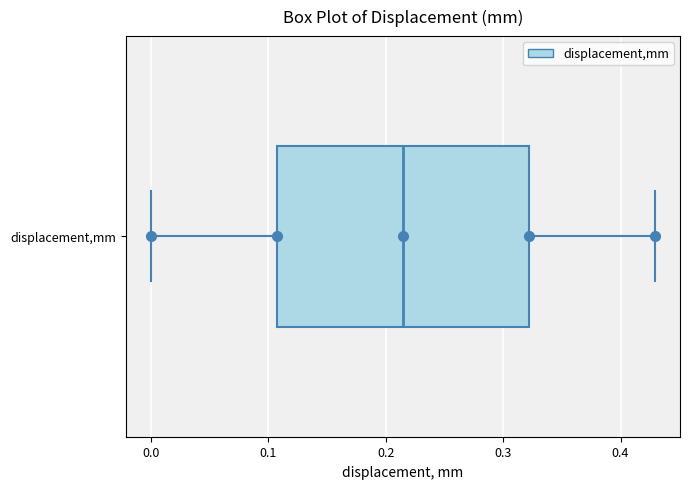

Where does the median line of the box for displacement,mm sit on the x-axis? The values are not printed on the chart, so give them approximately, as read against the axis.

0.21